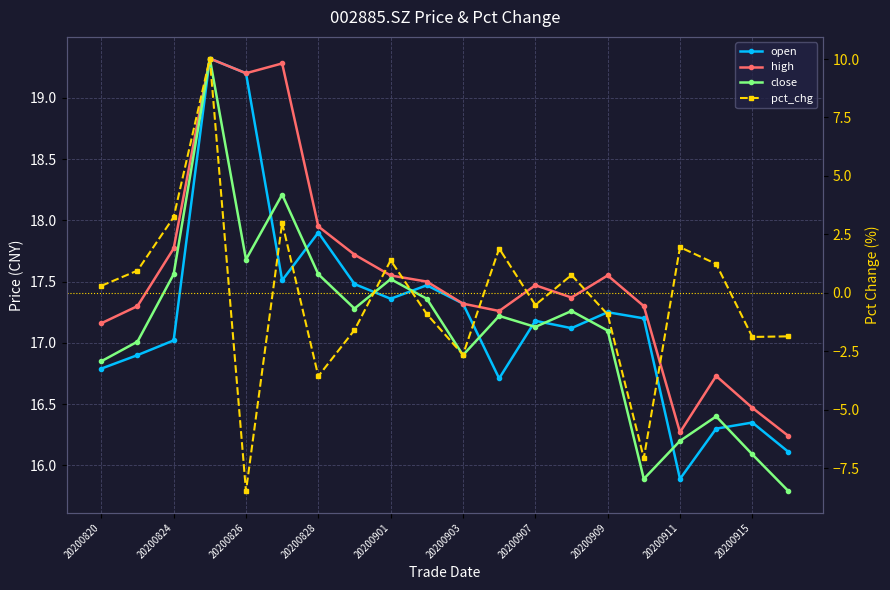

What is the maximum value for pct_chg?

10.0